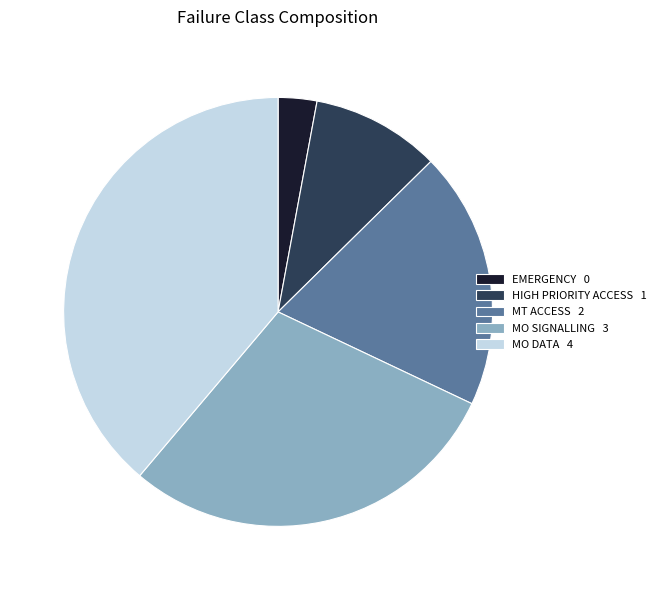

Which slice is the smallest?

EMERGENCY